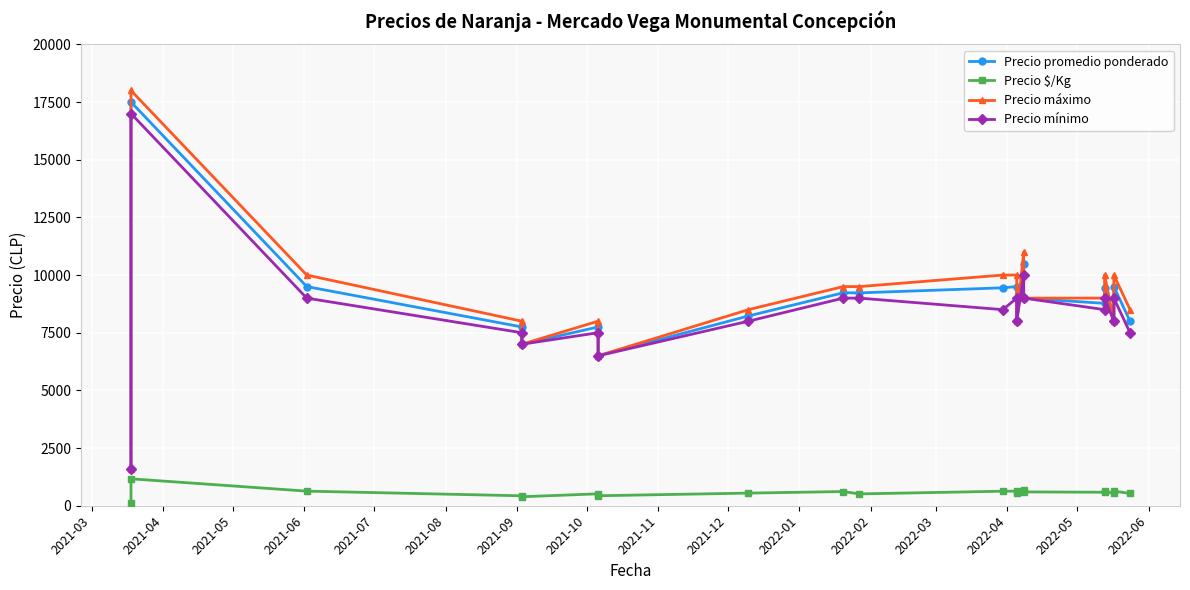

At how many categories does at least one series exceed 13444?

1